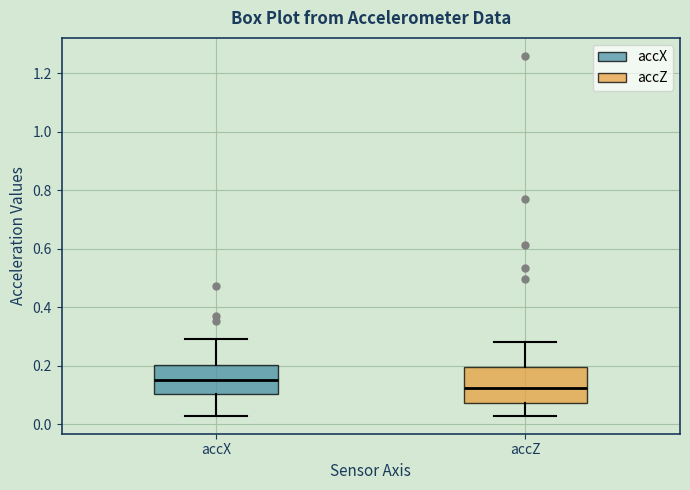

Where is the lower edge of the box for accZ on the y-axis? The values are not printed on the chart, so give them approximately, as read against the axis.

0.08